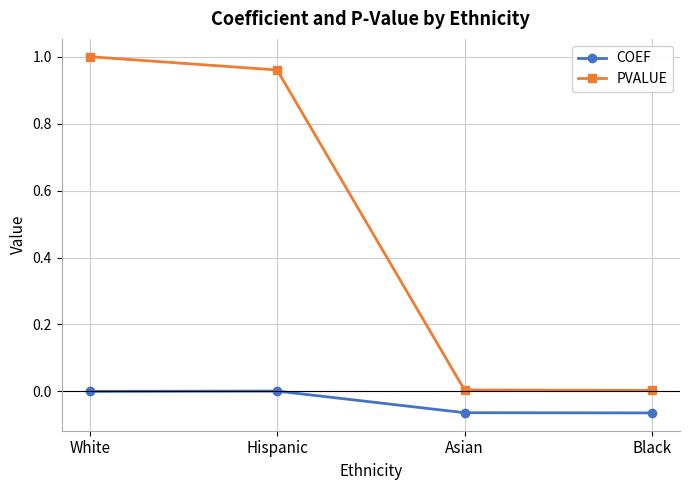

Which series has the largest total across all categories?

PVALUE